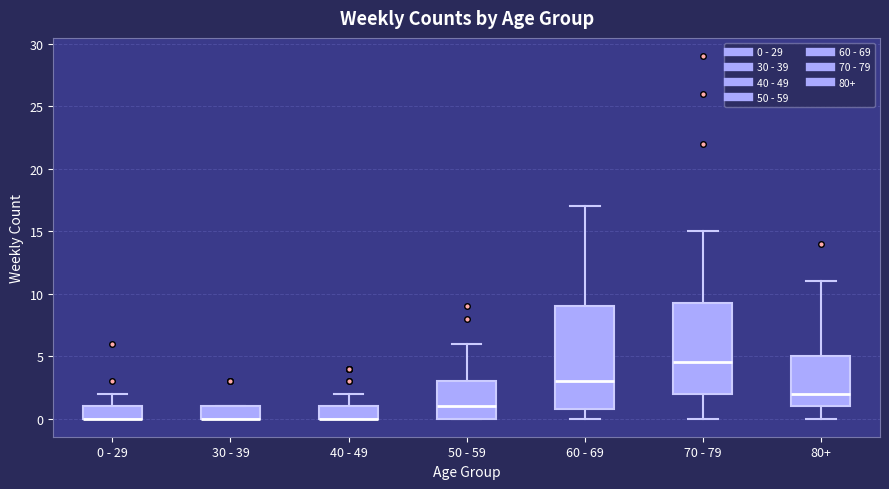

Where does the median line of the box for 50 - 59 sit on the y-axis? The values are not printed on the chart, so give them approximately, as read against the axis.

1.0